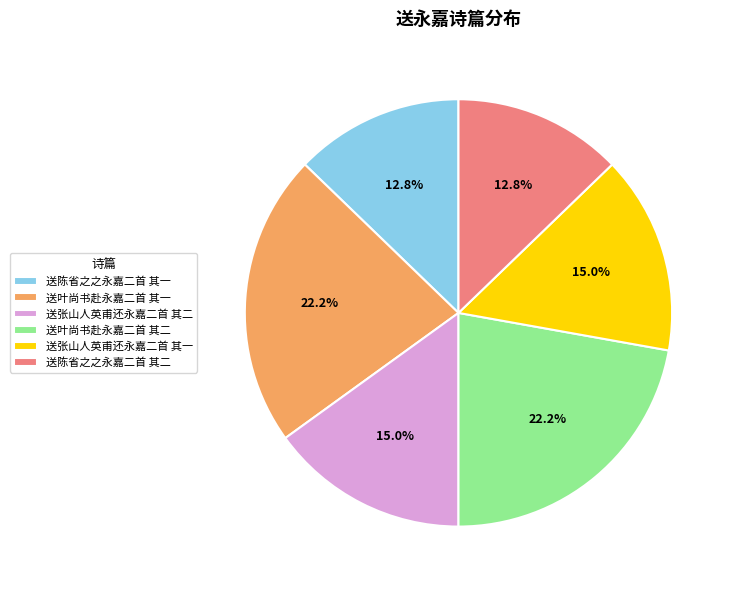

To the nearest percent, what is the average slice percentage?

17%